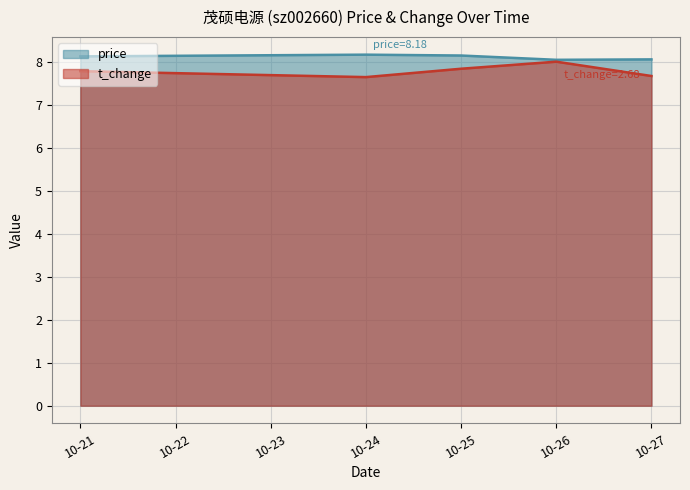

True or false: t_change has more than 0 interior local peaks.

True